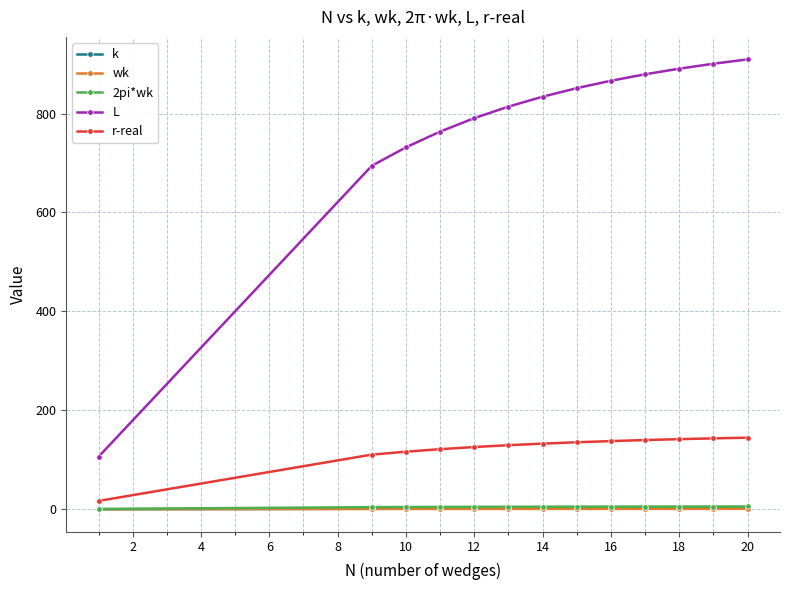

At how many categories does at least one series exceed 466?

12